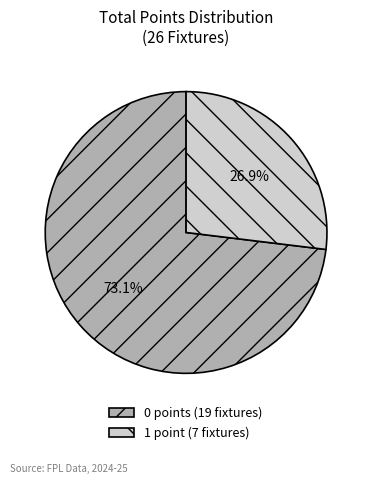

How many segments does this pie chart have?

2